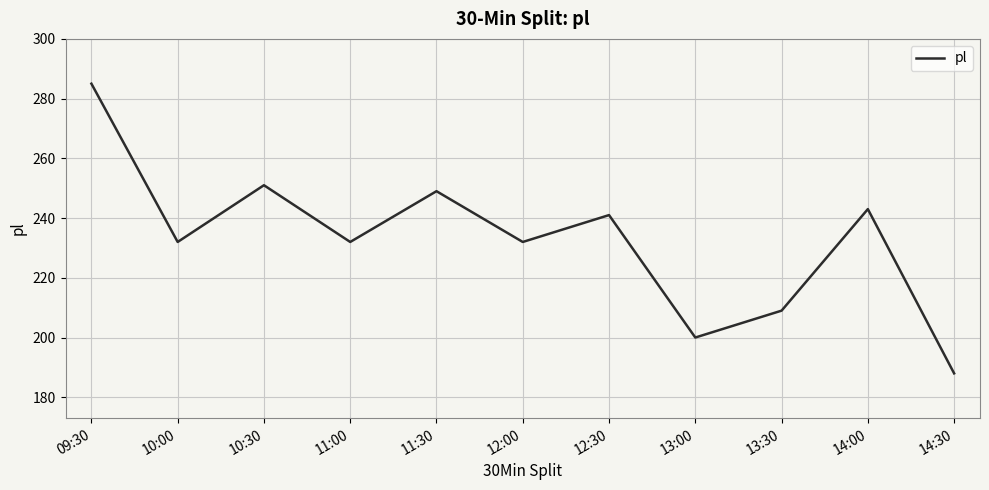

The value at 14:30 is 50. True or false?

False